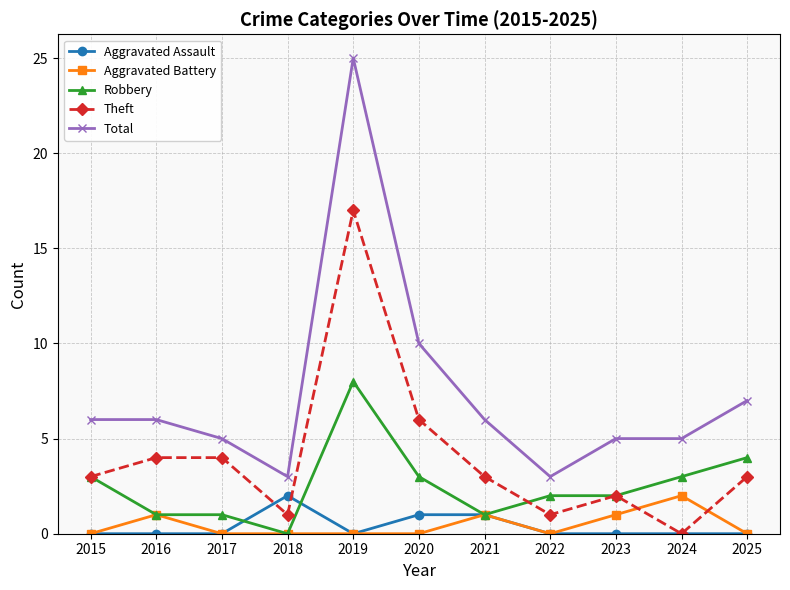

True or false: Total and Robbery intersect in this chart.

False